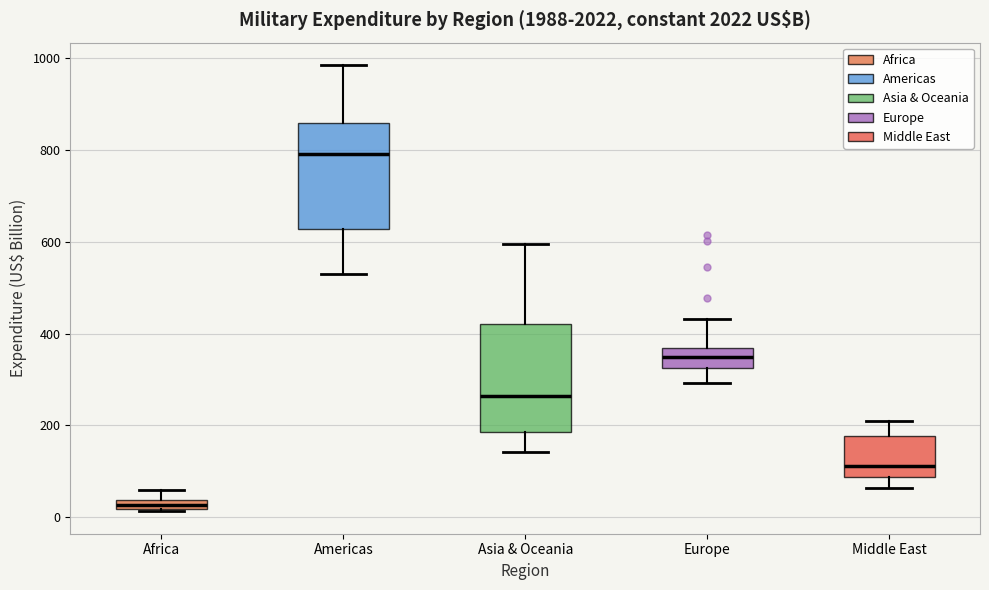

Where is the lower edge of the box for Middle East on the y-axis? The values are not printed on the chart, so give them approximately, as read against the axis.

80